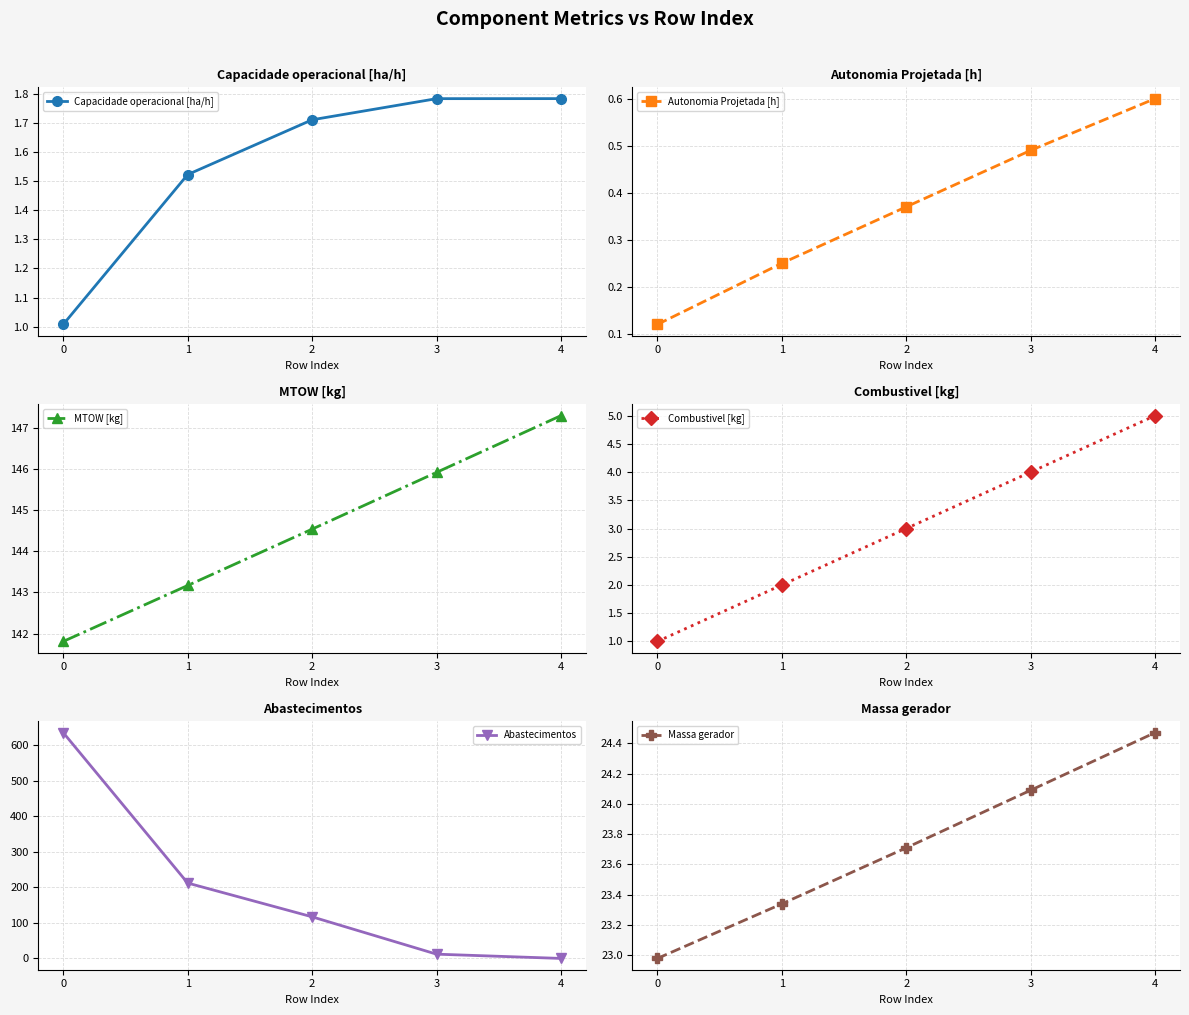

True or false: Combustivel [kg] has more than 2 points higher than both neighbors.

False